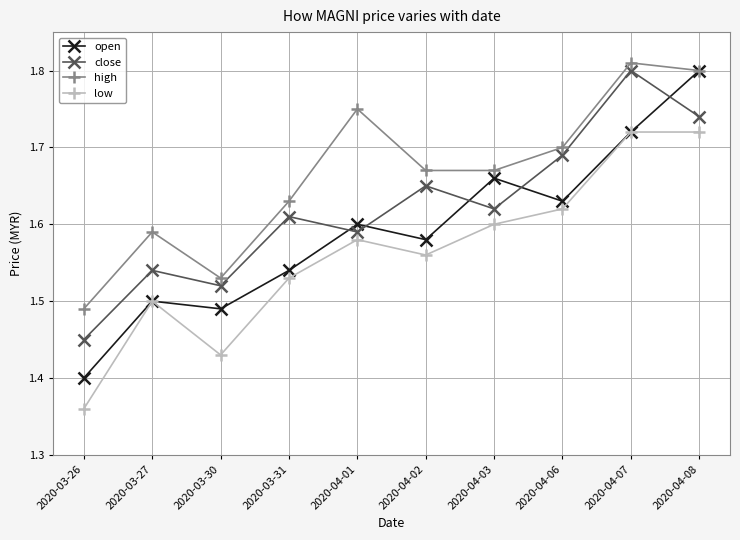

At which label does high reach its minimum?

2020-03-26